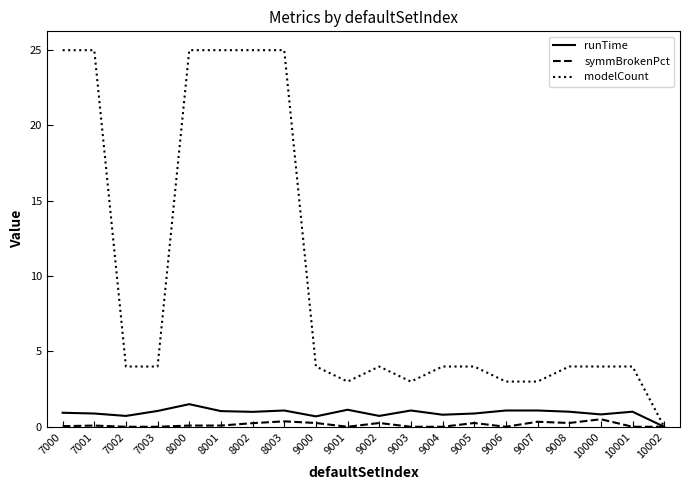

What is the difference between the modelCount values at 9005 and 9007?

1.0